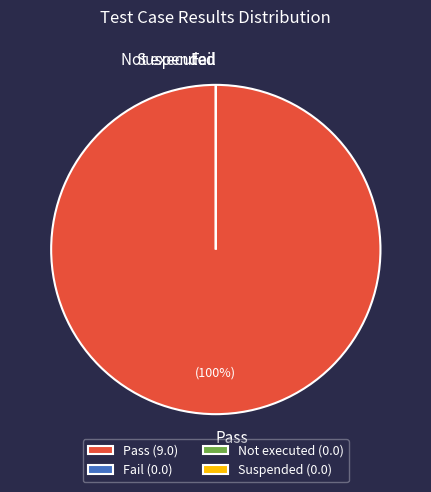

The Fail slice represents 1% of the pie. True or false?

False